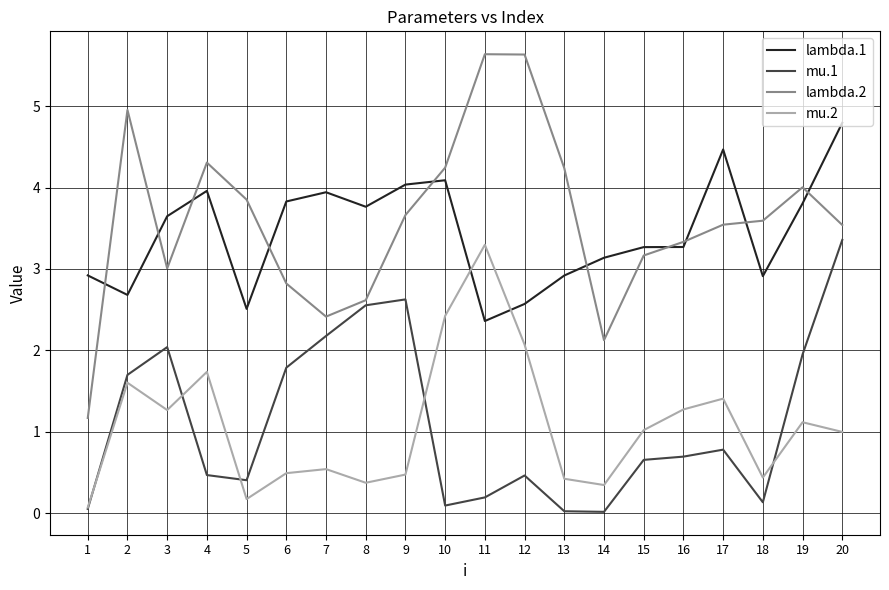

At which category does mu.1 reach its first local peak?

3